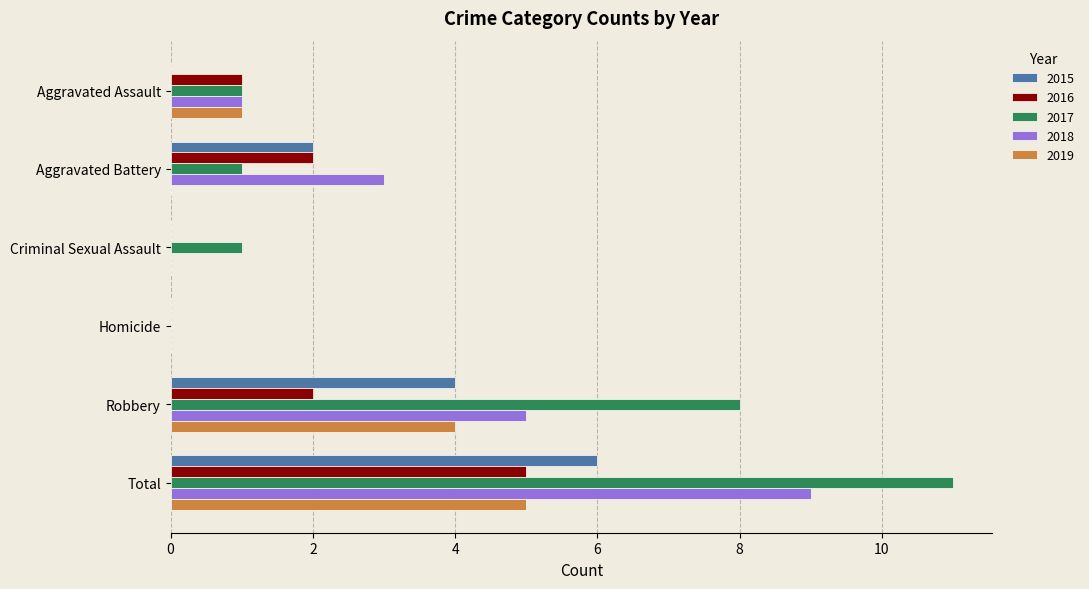

Which category has the highest value across all series?

Total